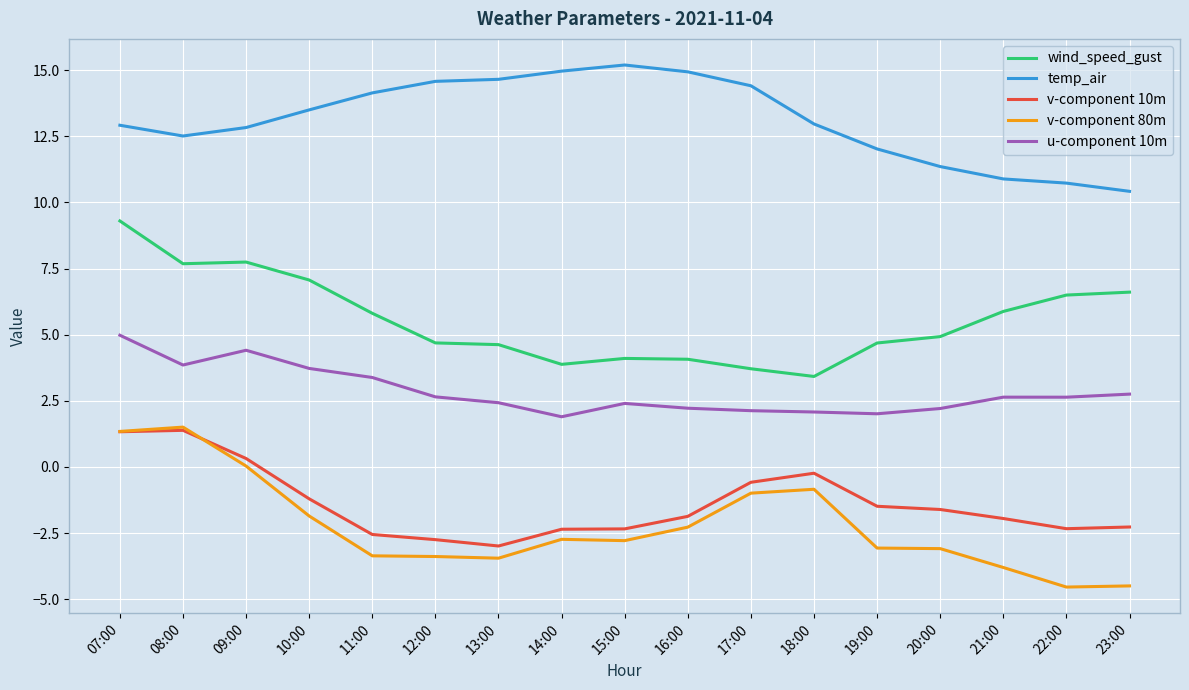

Is the value of u-component 10m at 20:00 greater than the value of wind_speed_gust at 17:00?

No